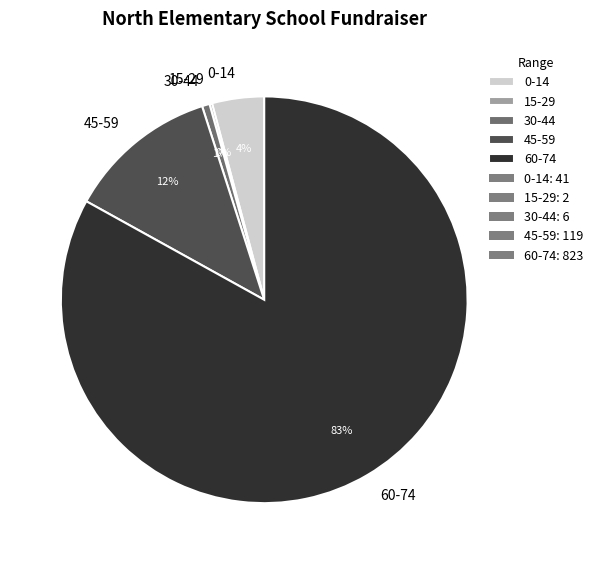

To the nearest percent, what is the average slice percentage?

20%